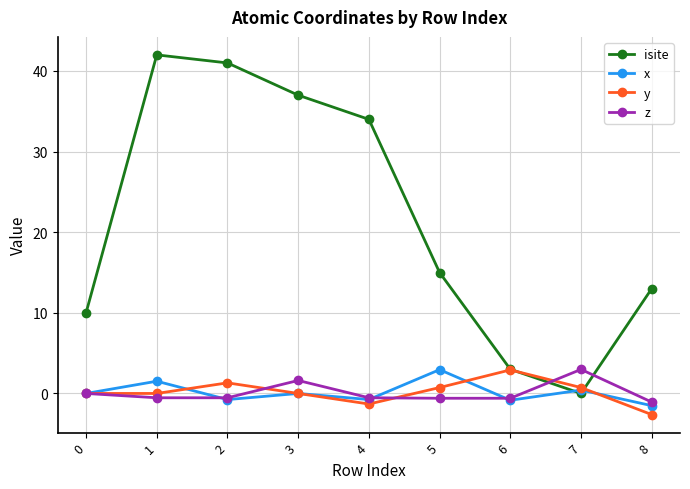

Which series has the widest spread of values?

isite